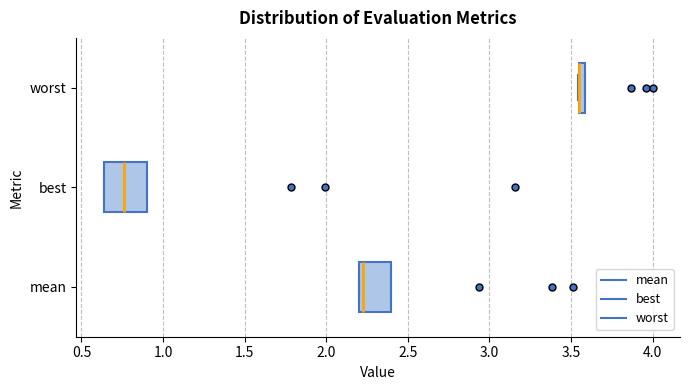

Where is the right edge of the box for worst on the x-axis? The values are not printed on the chart, so give them approximately, as read against the axis.

3.60